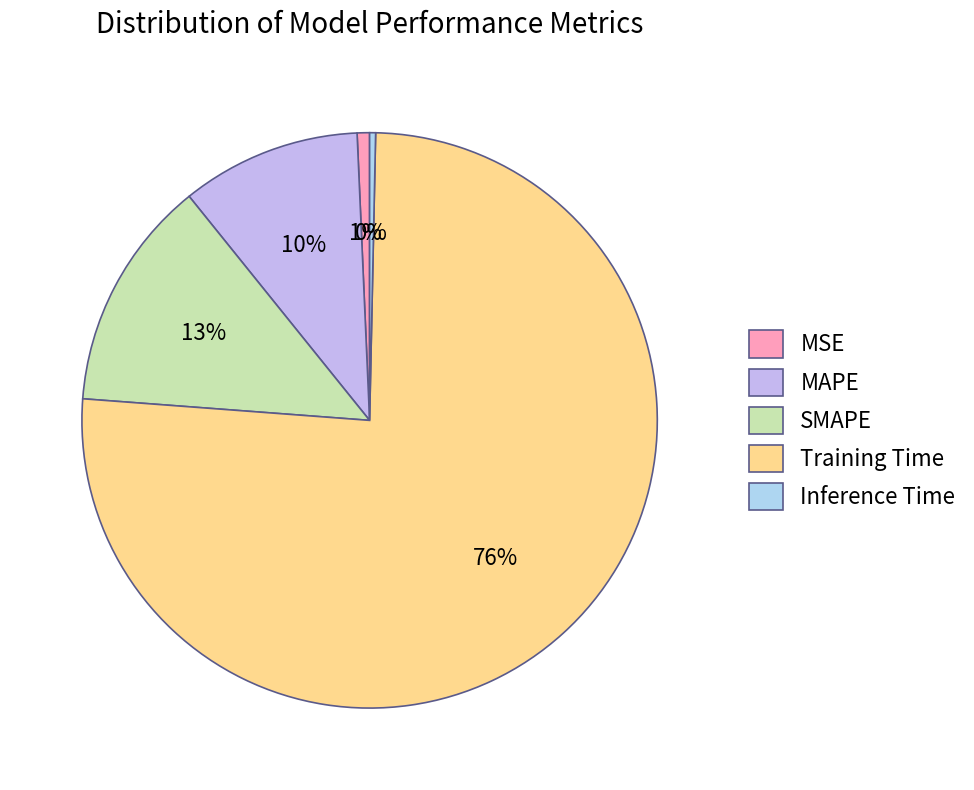

What is the total percentage of Inference Time and MSE?

1.0%